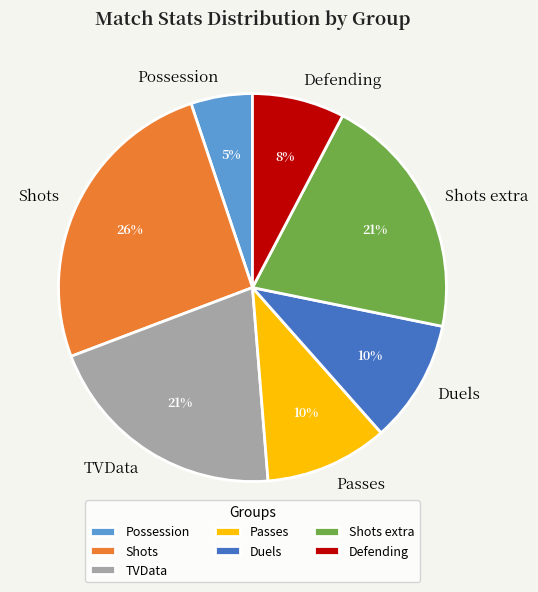

Is the sum of Duels and Possession greater than half?

No